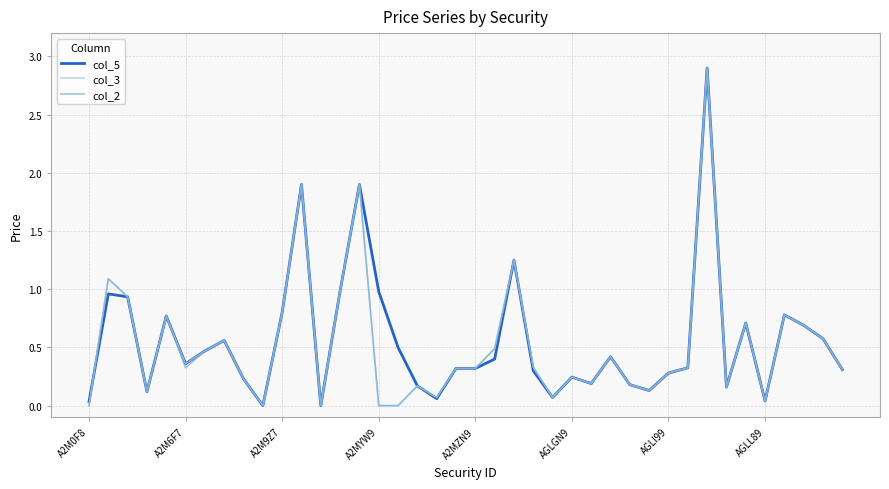

What is the greatest value displayed?

2.9